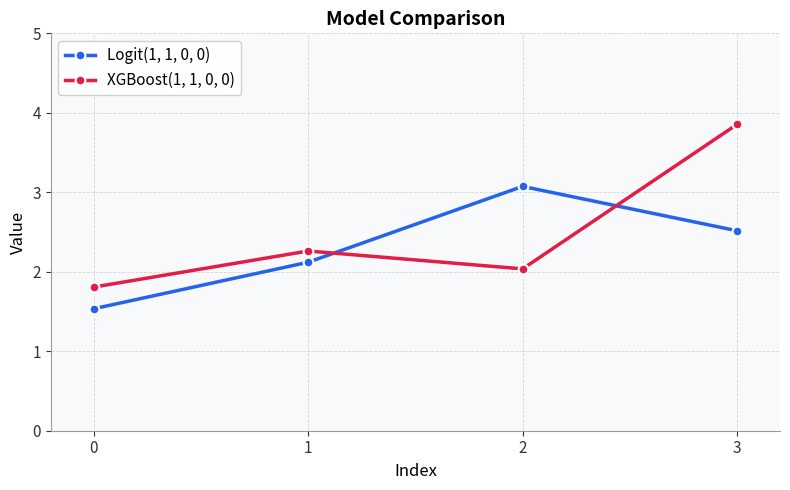

Where does the XGBoost(1, 1, 0, 0) series first go above 2?

1